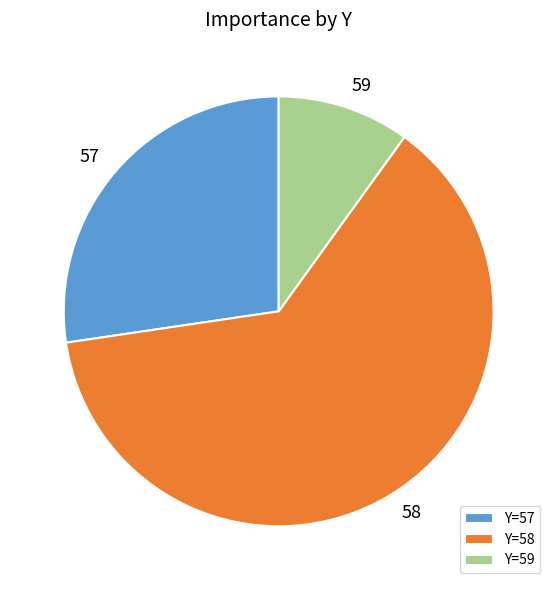

The 59 slice represents 1% of the pie. True or false?

False